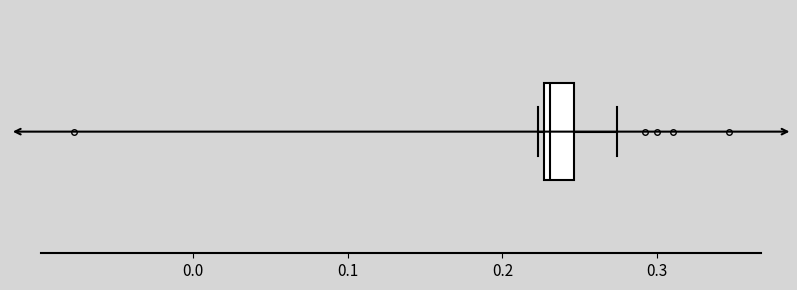

Transcribe this box plot: give where the median line is, the range the box spans, and where the two whiskers end, as read against the x-axis. The values are not printed on the chart, so give them approximately, as read against the axis.

median 0.23 (just right of the box's left edge), box 0.23 to 0.25, whiskers 0.22 to 0.27